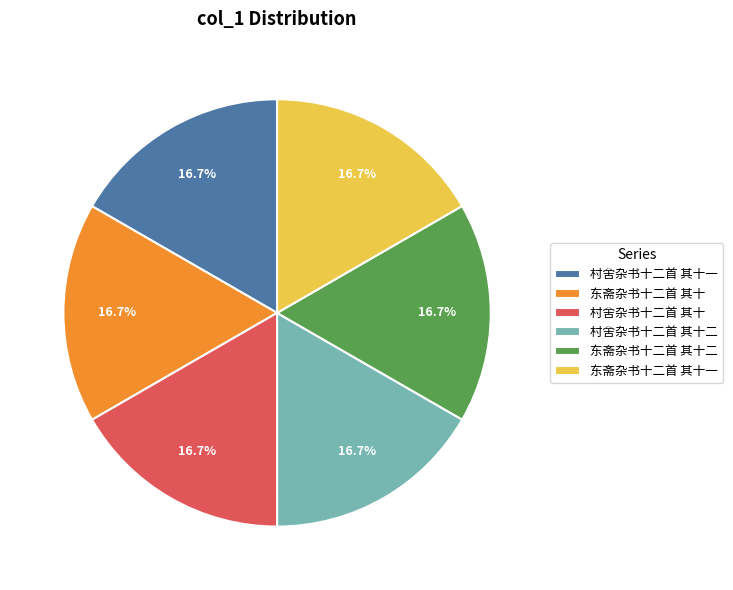

How much of the chart is everything except 东斋杂书十二首 其十二?

83.3%